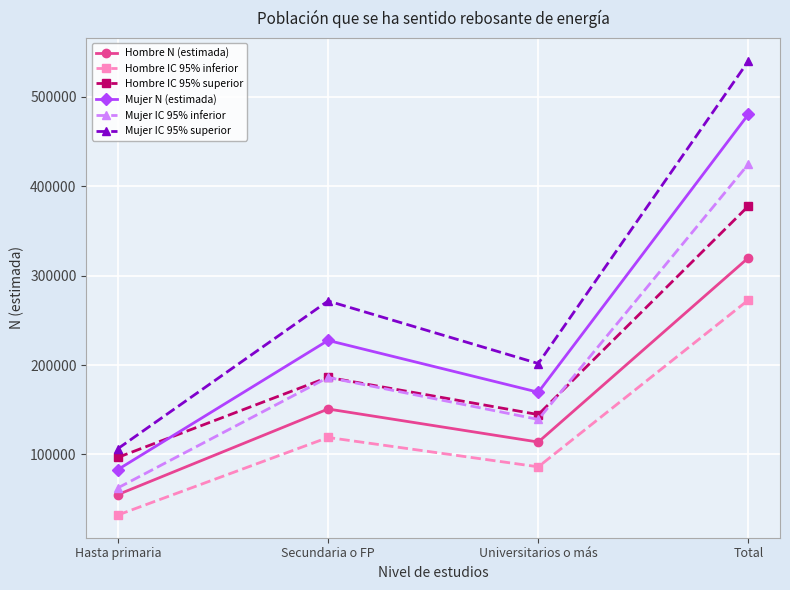

What is the sum of the Hombre N (estimada) values at Secundaria o FP and Hasta primaria?

206022